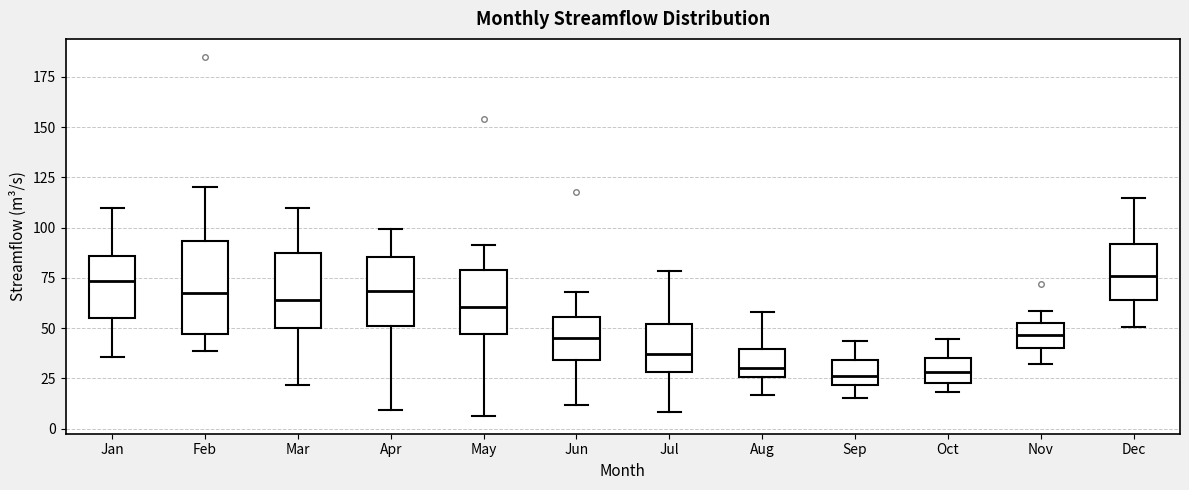

Where does the median line of the box for Dec sit on the y-axis? The values are not printed on the chart, so give them approximately, as read against the axis.

75